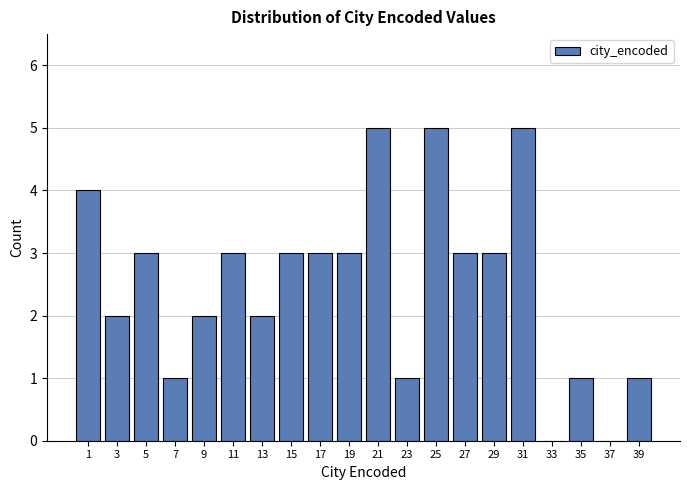

Reading left to right, transcribe this chart: for each bar, give the range it covers on the x-axis and its height. The values are not printed on the chart, so give them approximately, as read against the axis.

0 to 2: 4
2 to 4: 2
4 to 6: 3
6 to 8: 1
8 to 10: 2
10 to 12: 3
12 to 14: 2
14 to 16: 3
16 to 18: 3
18 to 20: 3
20 to 22: 5
22 to 24: 1
24 to 26: 5
26 to 28: 3
28 to 30: 3
30 to 32: 5
32 to 34: 0
34 to 36: 1
36 to 38: 0
38 to 40: 1